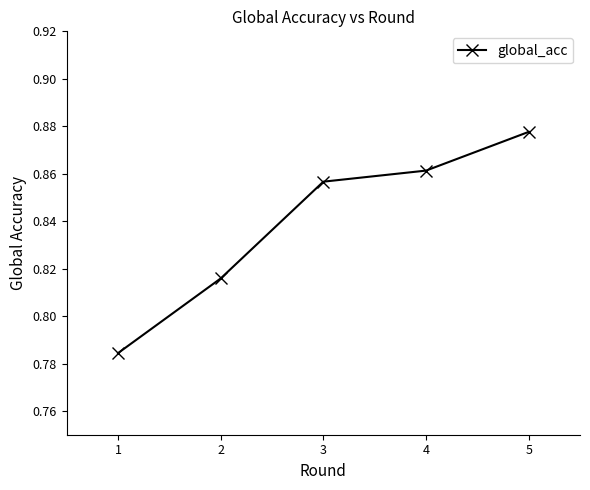

The chart shows a value of 1.4 at 4. True or false?

False